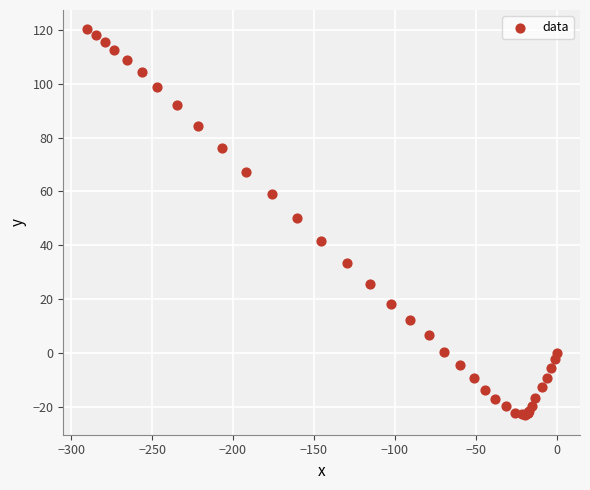

What Y value in the scatter plot is closest to 48?

50.1